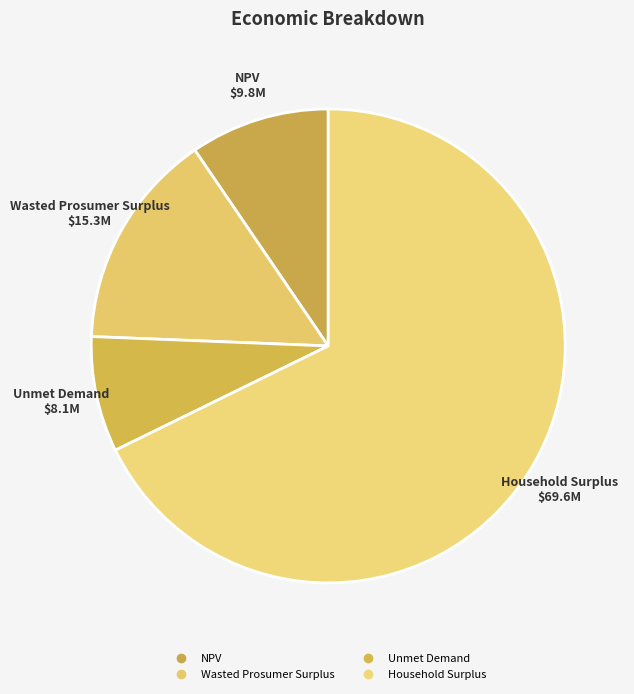

Count the number of slices in the pie.

4